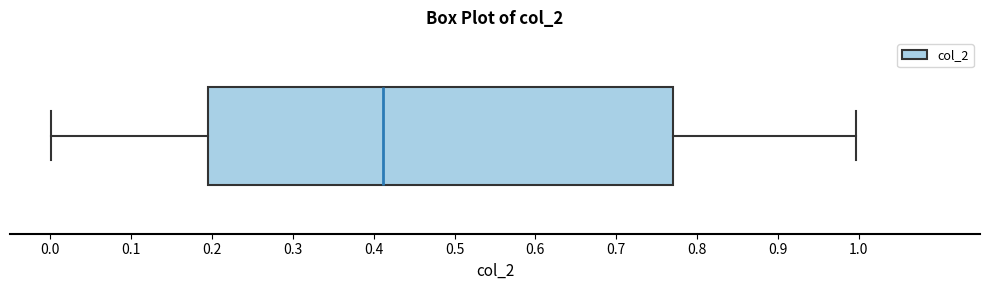

Where does the median line of the box sit on the x-axis? The values are not printed on the chart, so give them approximately, as read against the axis.

0.41